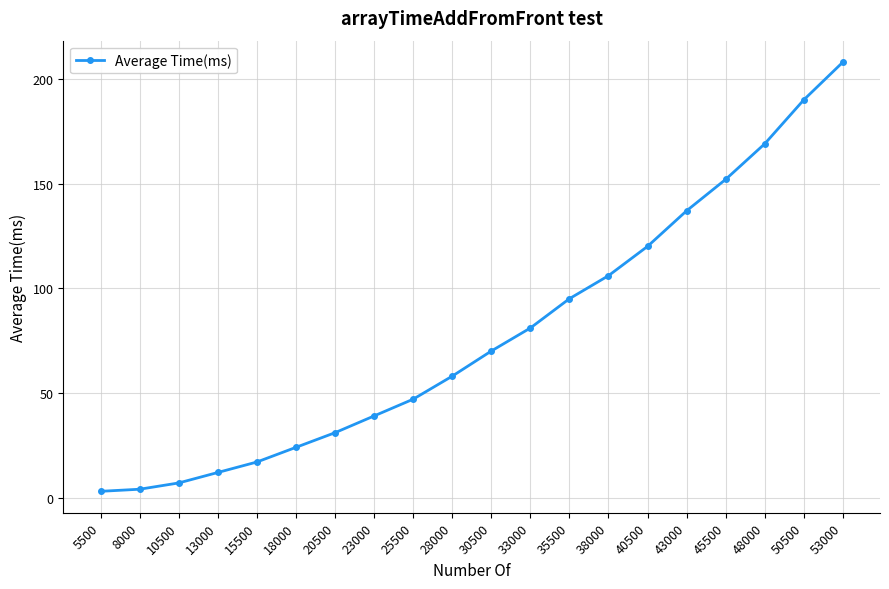

At which category does the chart reach its peak across all series?

53000